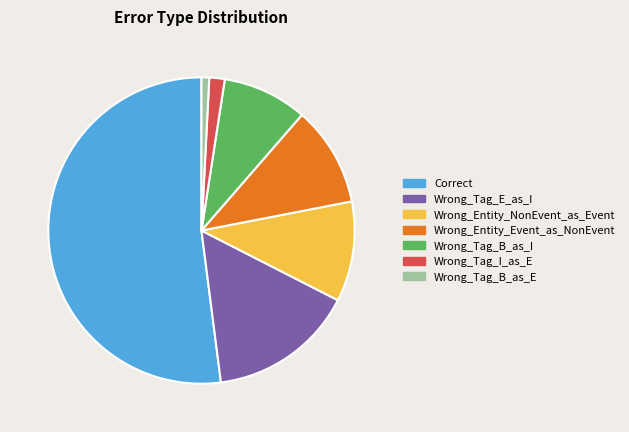

True or false: Correct accounts for 61% of the total.

False